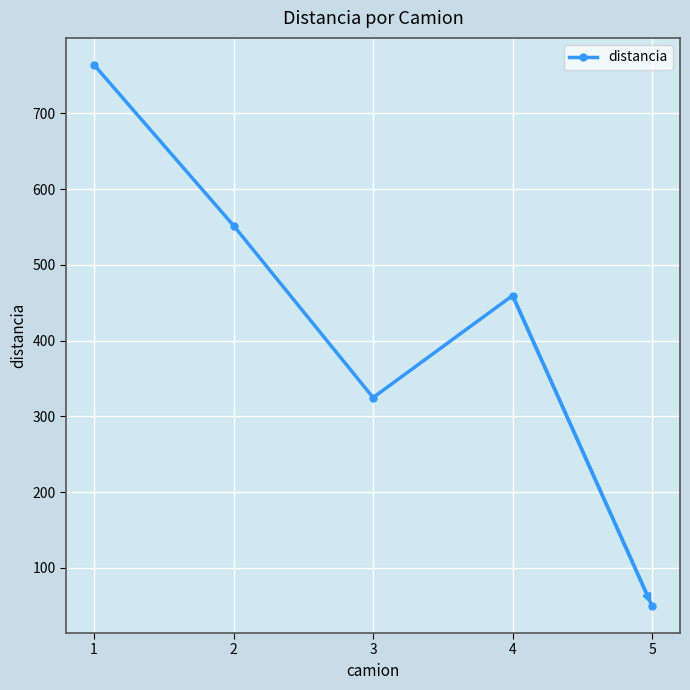

At which category does the chart reach its peak across all series?

1